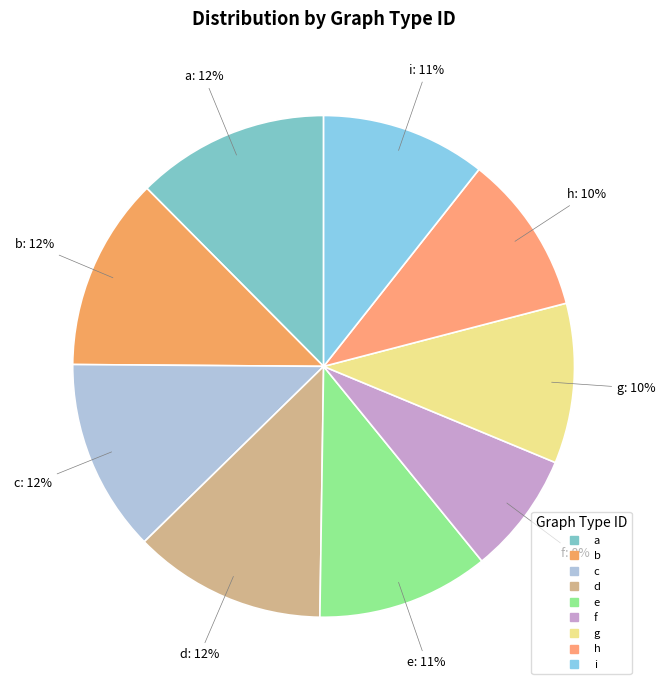

To the nearest percent, what portion does a represent?

12%